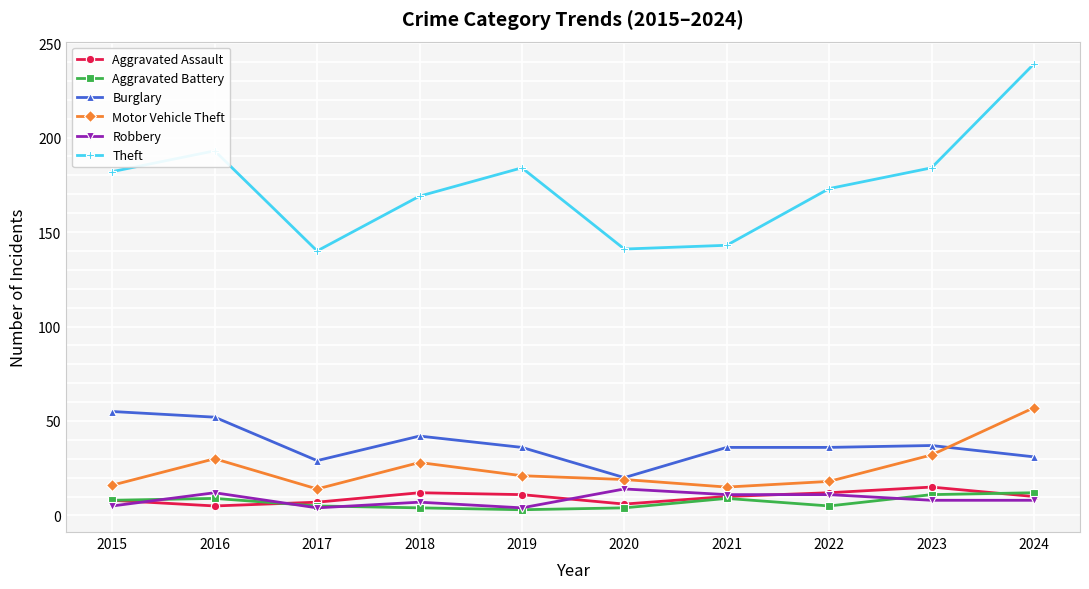

Between 2019 and 2020, which series saw the biggest shift?

Theft